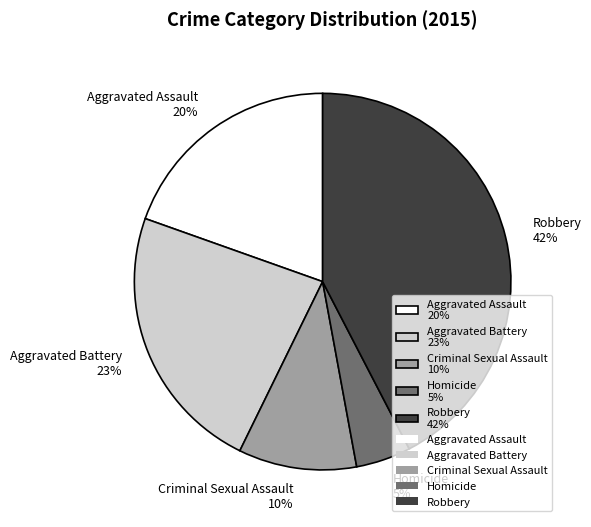

How many segments does this pie chart have?

5